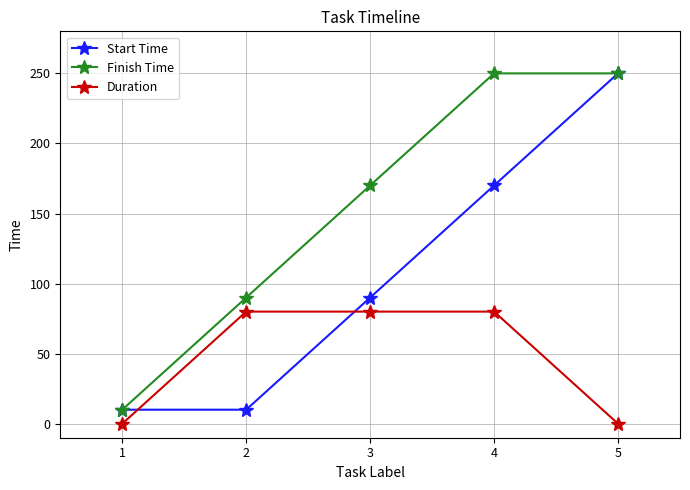

Which series has the largest total across all categories?

Finish Time